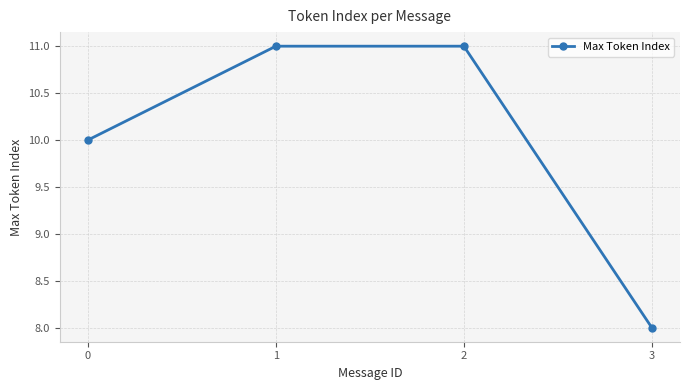

How many series are shown in this chart?

1